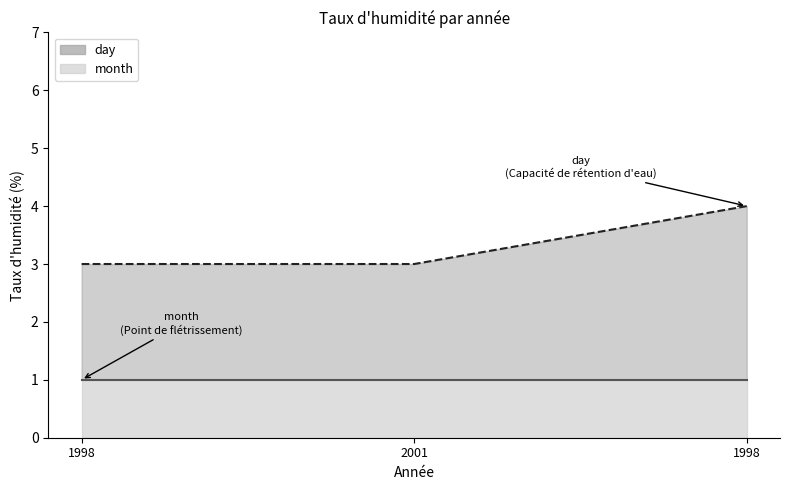

What is the difference between the maximum and second lowest values?

1